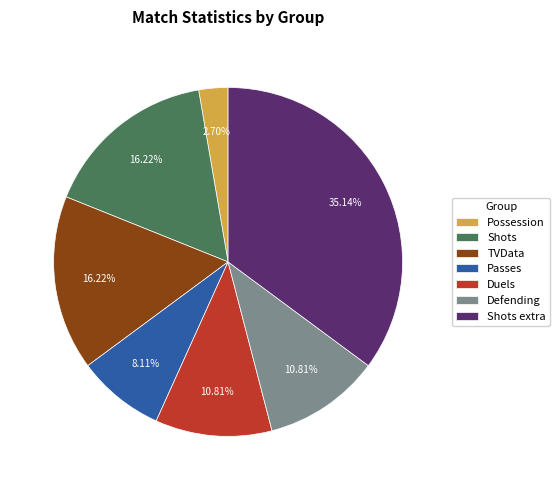

To the nearest percent, what percentage of the pie is Possession?

3%